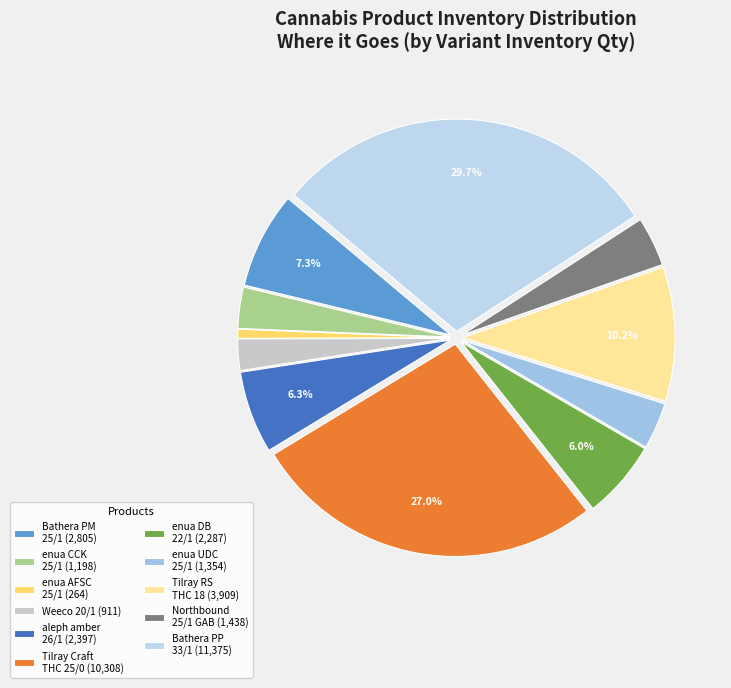

How many segments does this pie chart have?

11